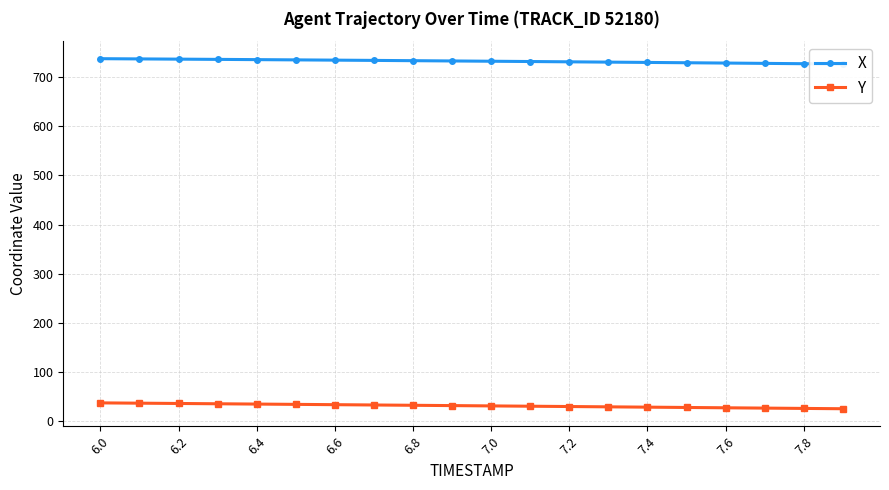

Which series has the largest total across all categories?

X